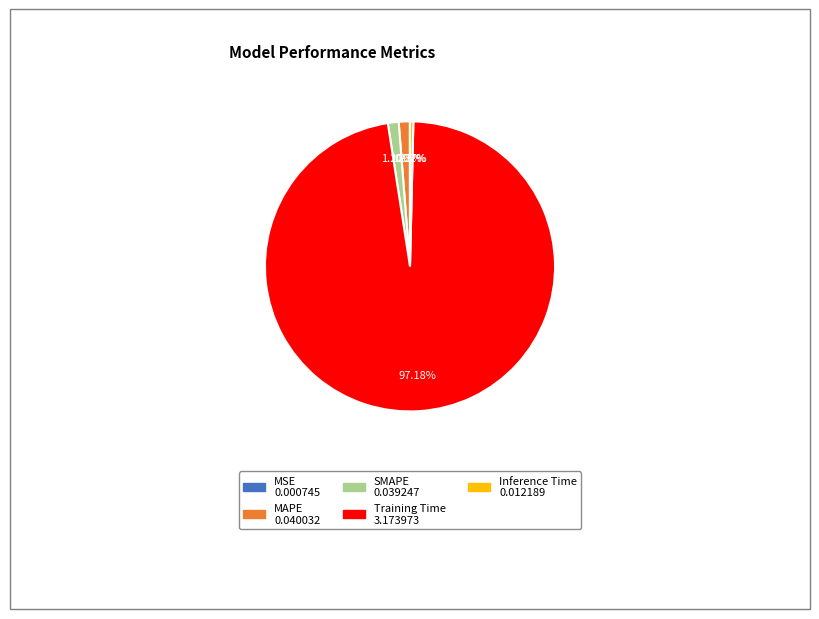

Is the sum of Training Time and MAPE greater than half?

Yes